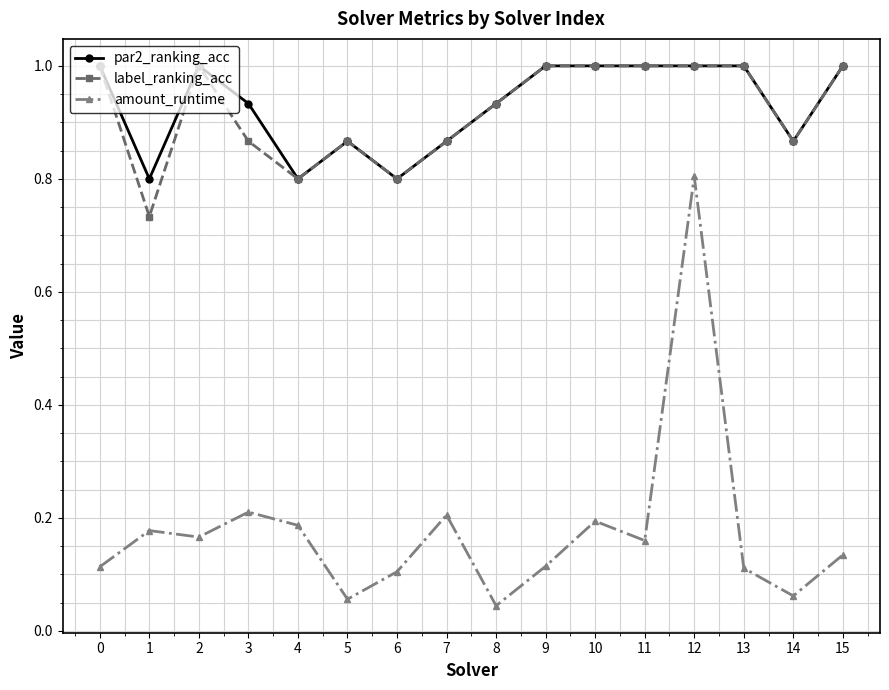

Where is the first local maximum for label_ranking_acc?

2